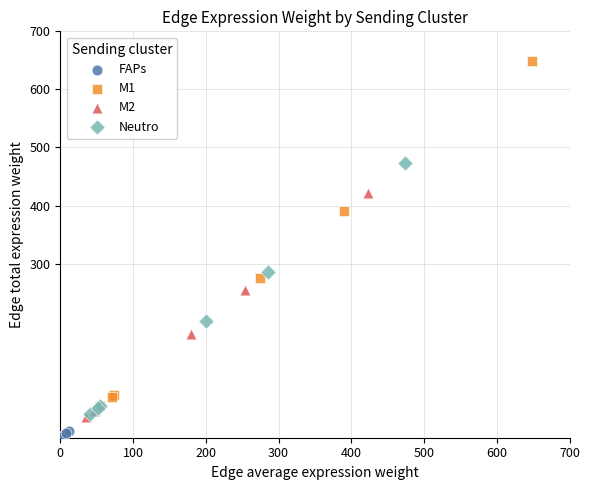

What are all the series names shown in the legend?

FAPs, M1, M2, Neutro